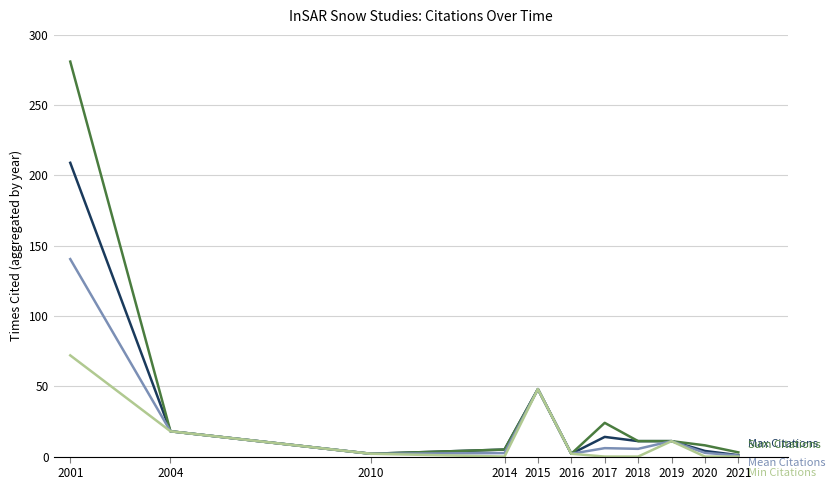

At which category is the sum across all series the highest?

2001